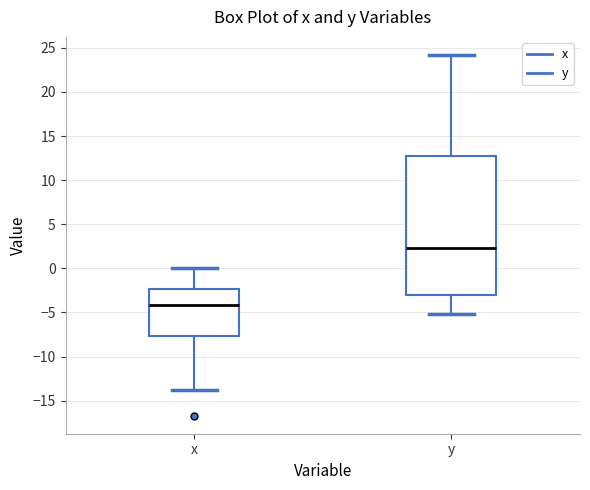

Which box has the highest median line?

y